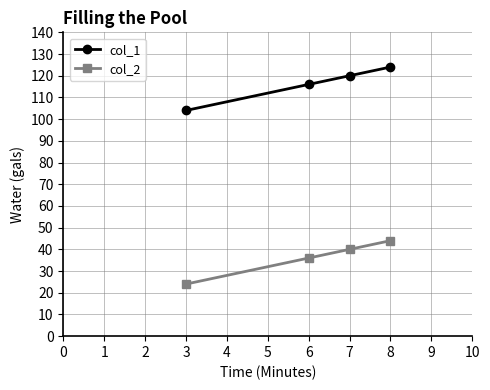

What is the average value of the col_1 series?

116